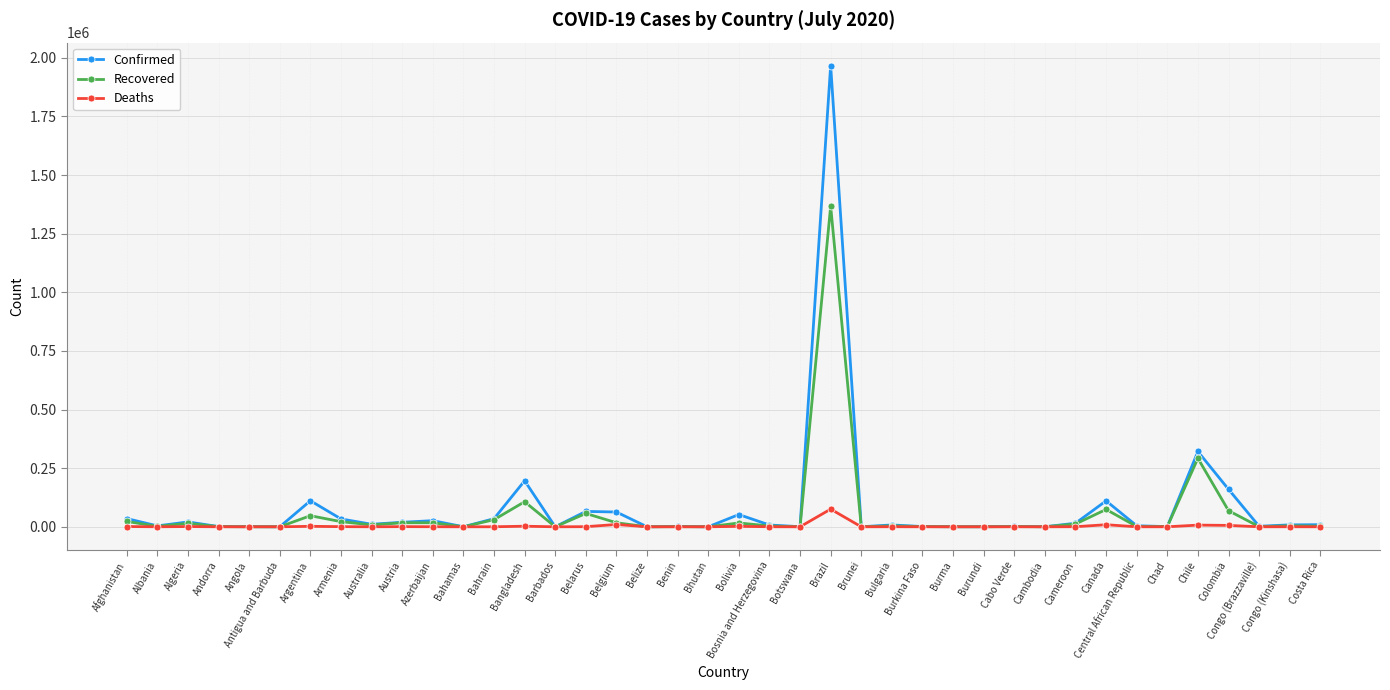

Which series has the largest range (max minus min)?

Confirmed